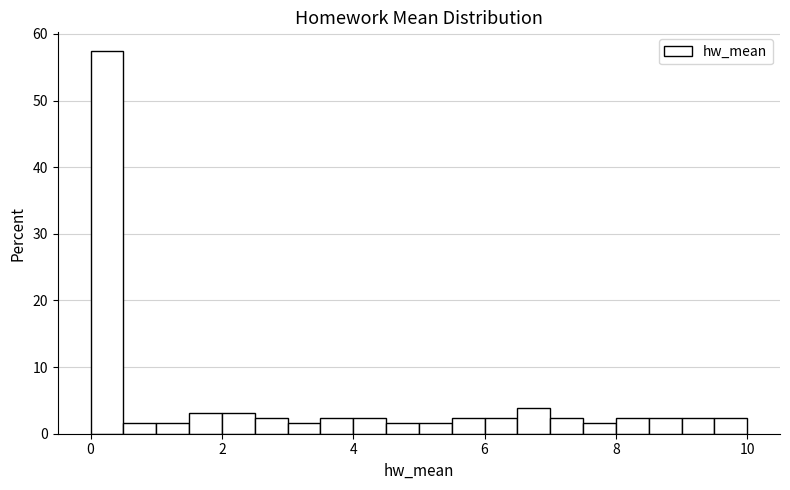

Read against the x-axis, roughly where is the centre of the tallest bar?

0.2